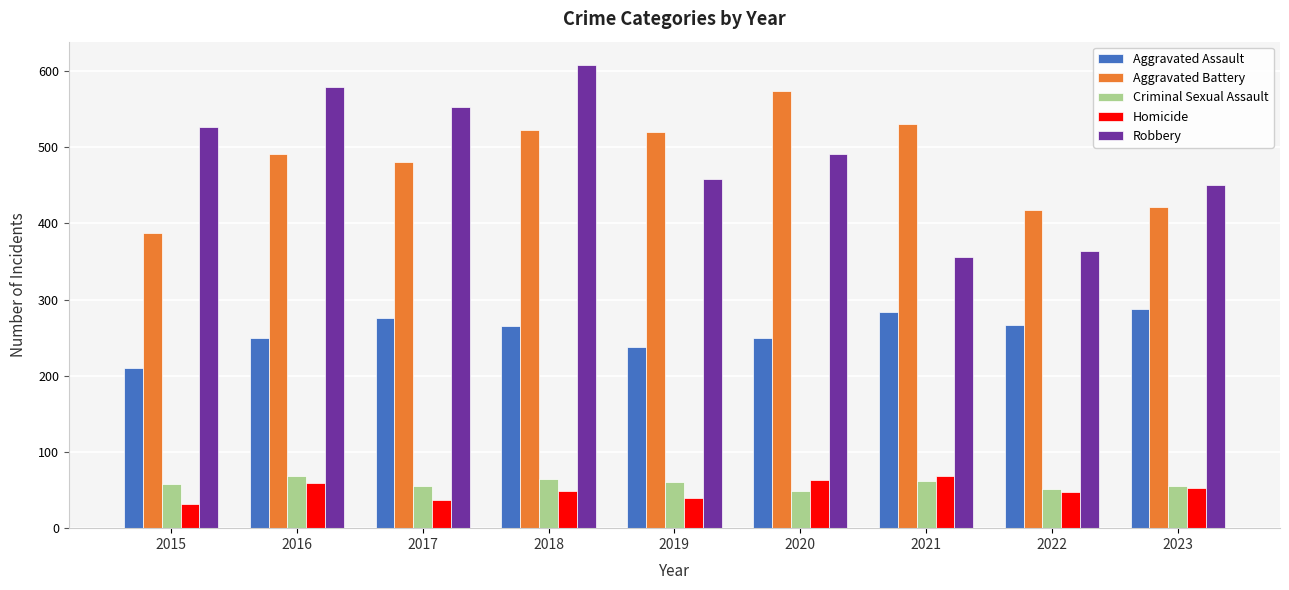

At 2017, list the series in order from smallest to largest.

Homicide, Criminal Sexual Assault, Aggravated Assault, Aggravated Battery, Robbery